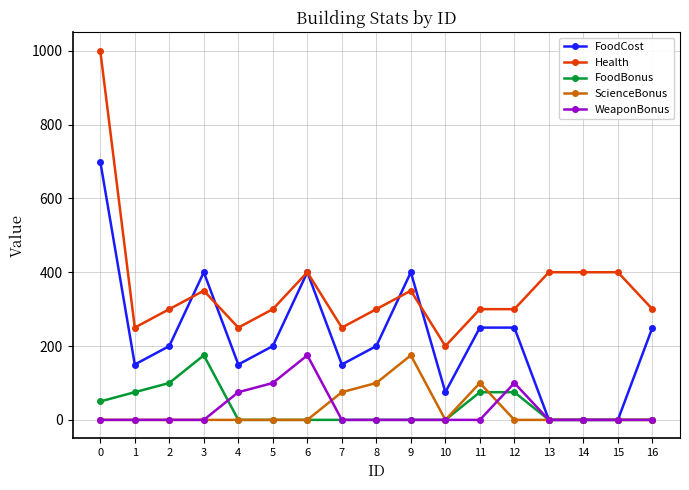

True or false: WeaponBonus and Health cross at least once.

False